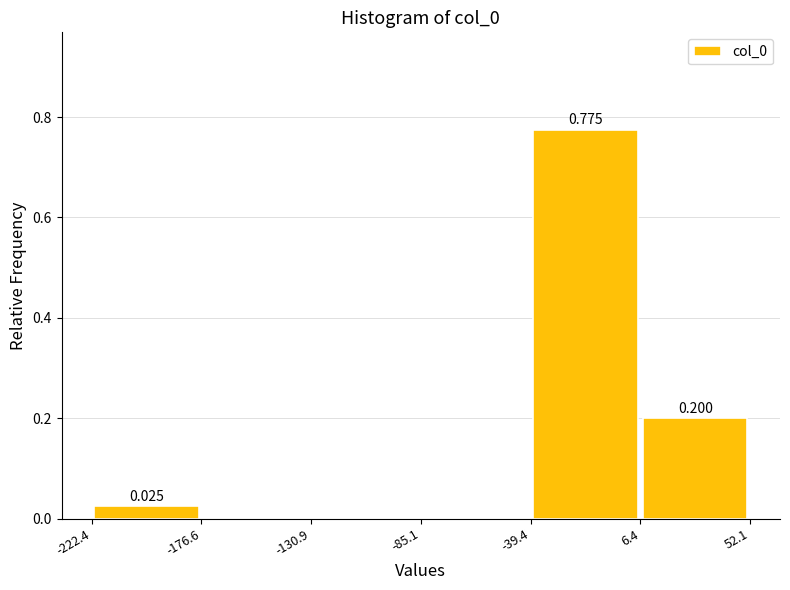

Over which range of the x-axis is the bar tallest?

-39.4 to 6.4